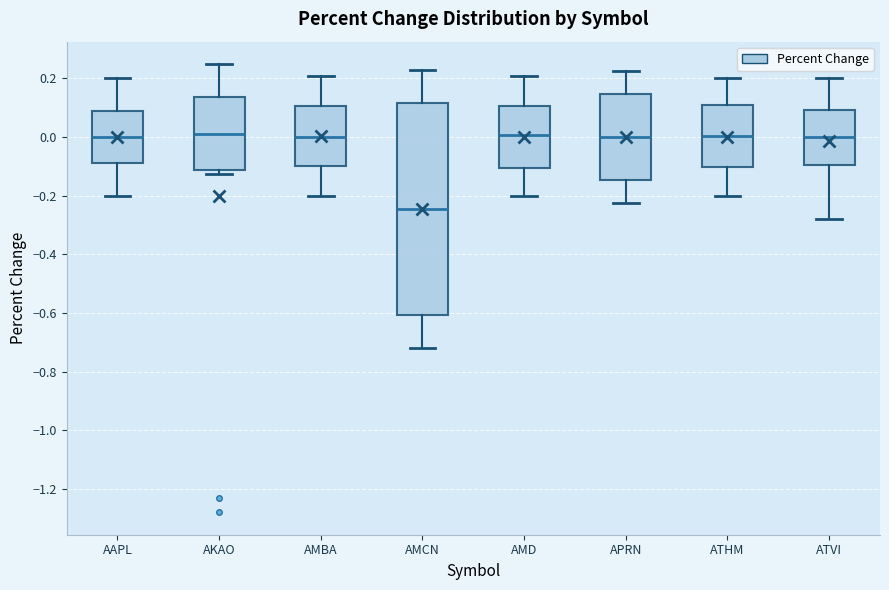

Reading left to right, transcribe this box plot: for each box, give where its median line is, the range the box spans, and where its two whiskers end, as read against the y-axis. The values are not printed on the chart, so give them approximately, as read against the axis.

AAPL: median 0.00, box -0.08 to 0.08, whiskers -0.20 to 0.20
AKAO: median 0.02, box -0.12 to 0.14, whiskers -0.12 (just below the box's lower edge) to 0.24
AMBA: median 0.00, box -0.10 to 0.10, whiskers -0.20 to 0.20
AMCN: median -0.24, box -0.60 to 0.12, whiskers -0.72 to 0.22
AMD: median 0.00, box -0.10 to 0.10, whiskers -0.20 to 0.20
APRN: median 0.00, box -0.14 to 0.14, whiskers -0.22 to 0.22
ATHM: median 0.00, box -0.10 to 0.10, whiskers -0.20 to 0.20
ATVI: median 0.00, box -0.10 to 0.10, whiskers -0.28 to 0.20